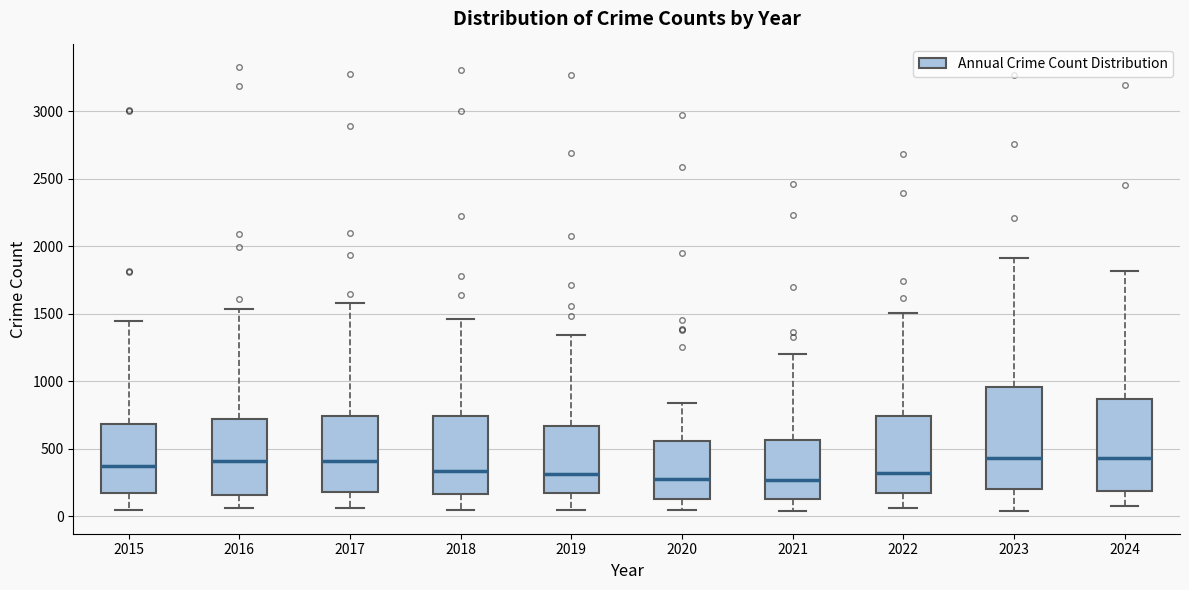

Where is the lower edge of the box at x = 2015 on the y-axis? The values are not printed on the chart, so give them approximately, as read against the axis.

150